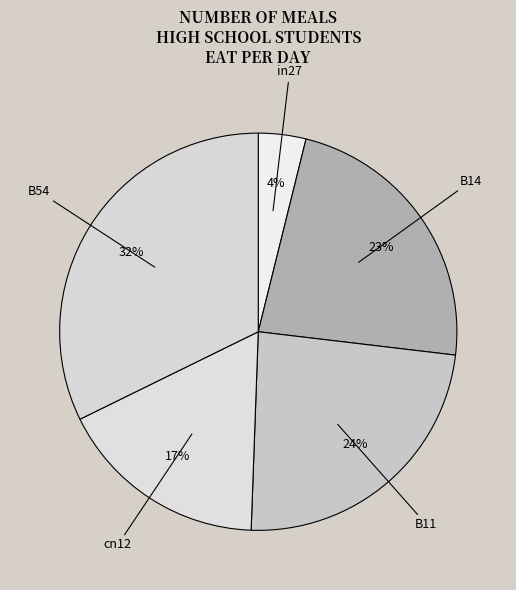

Does cn12 account for over 50% of the chart?

No